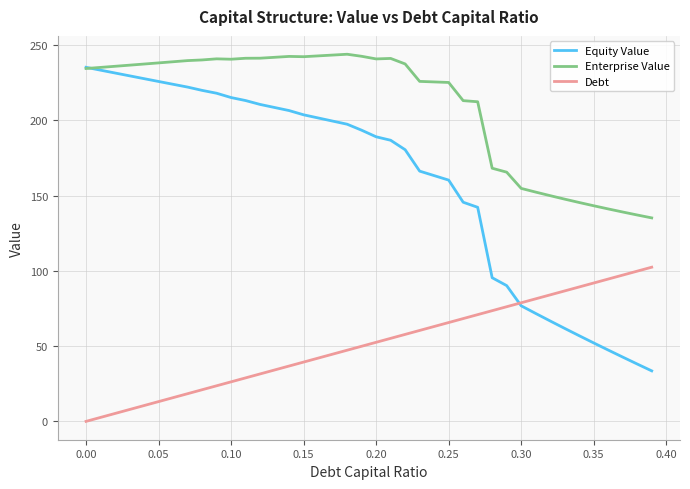

Which series has the largest total across all categories?

Enterprise Value